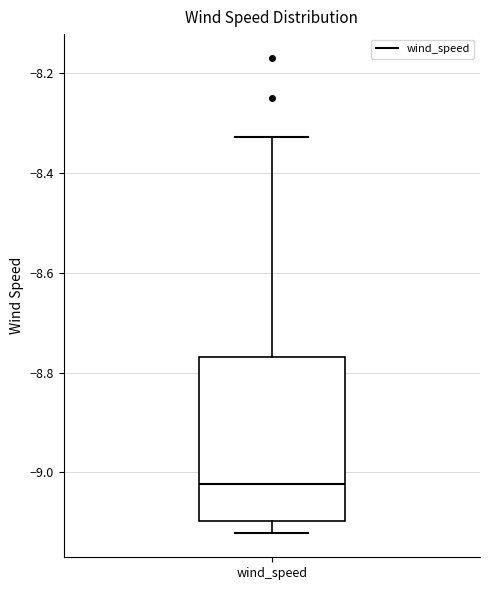

Read this box plot against the y-axis: the position of the median line, the range covered by the box, and the ends of both whiskers. The values are not printed on the chart, so give them approximately, as read against the axis.

median -9.02, box -9.10 to -8.76, whiskers -9.12 to -8.32